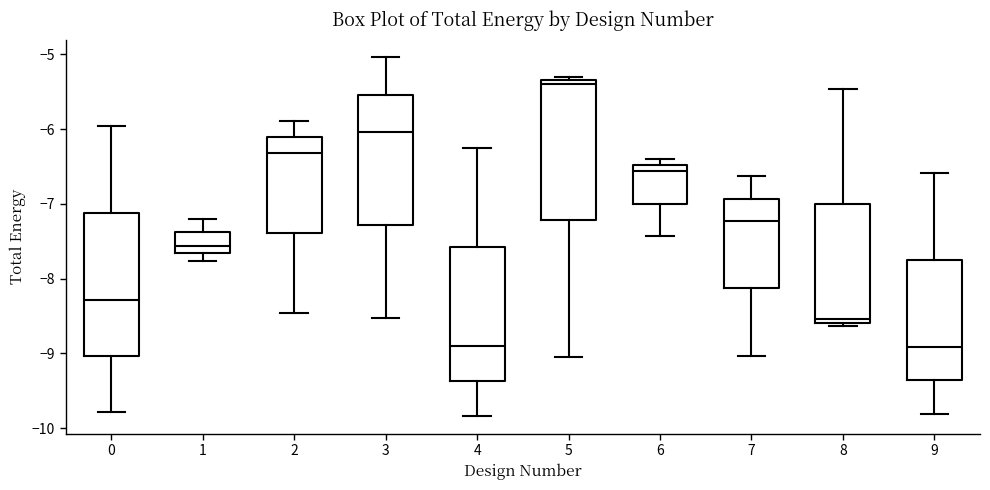

Reading left to right, read every box against the y-axis: the position of its median line, the range the box covers, and the ends of its whiskers. The values are not printed on the chart, so give them approximately, as read against the axis.

0: median -8.3, box -9.0 to -7.1, whiskers -9.8 to -6.0
1: median -7.6, box -7.7 to -7.4, whiskers -7.8 to -7.2
2: median -6.3, box -7.4 to -6.1, whiskers -8.5 to -5.9
3: median -6.0, box -7.3 to -5.5, whiskers -8.5 to -5.0
4: median -8.9, box -9.4 to -7.6, whiskers -9.8 to -6.3
5: median -5.4 (just below the box's upper edge), box -7.2 to -5.4, whiskers -9.1 to -5.3
6: median -6.6, box -7.0 to -6.5, whiskers -7.4 to -6.4
7: median -7.2, box -8.1 to -6.9, whiskers -9.0 to -6.6
8: median -8.5, box -8.6 to -7.0, whiskers -8.6 (just below the box's lower edge) to -5.5
9: median -8.9, box -9.4 to -7.8, whiskers -9.8 to -6.6